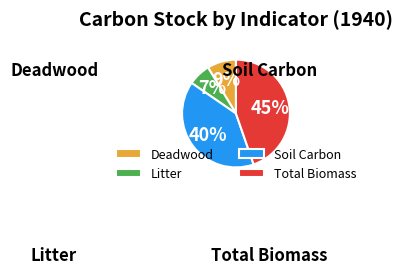

Is Litter the majority of the pie?

No